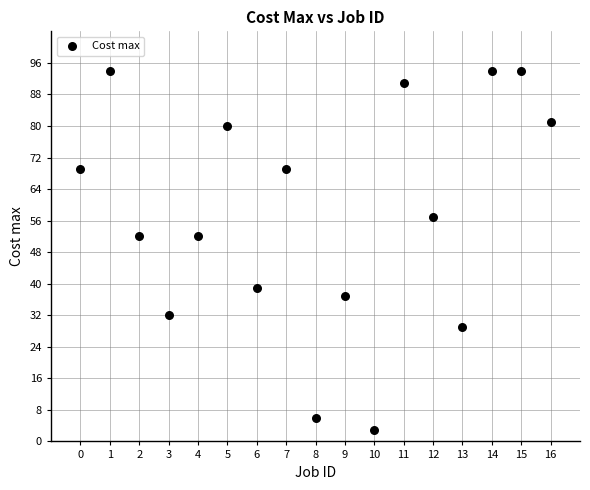

How many data points are displayed?

17